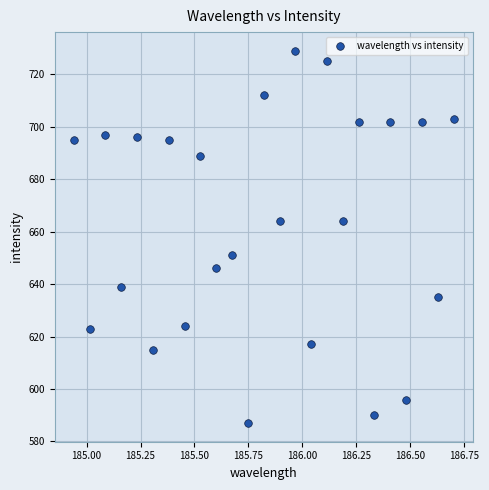

What is the range of Y values (max minus min)?

142